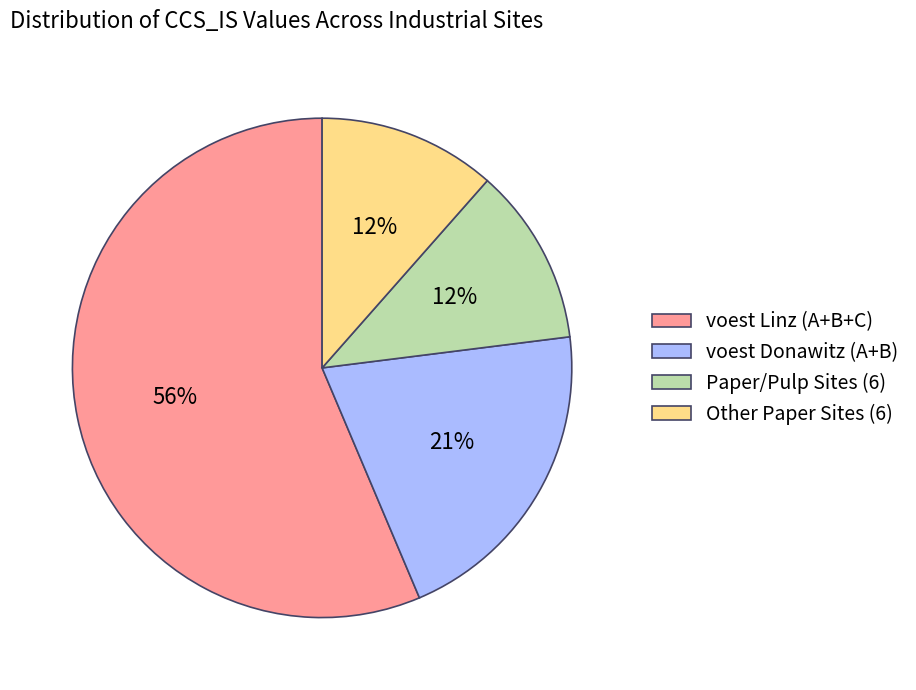

To the nearest percent, what percentage of the pie is Other Paper Sites (6)?

12%